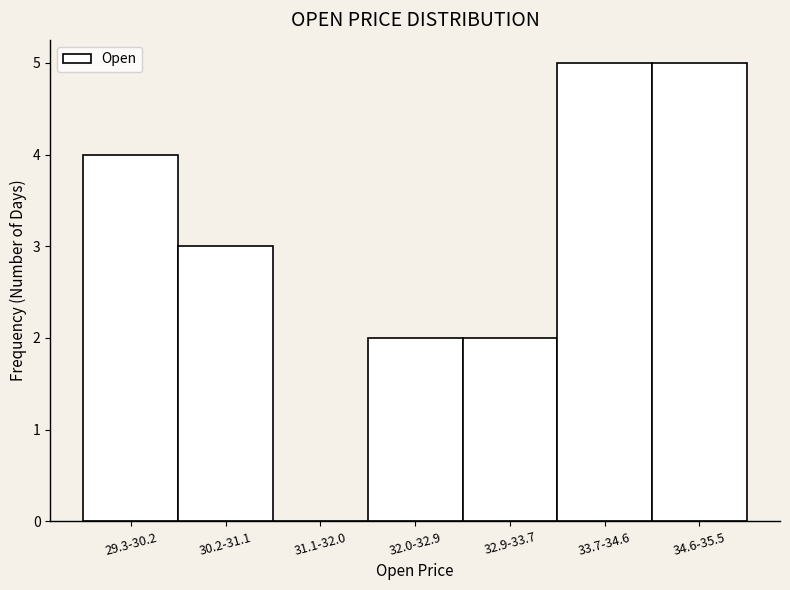

Reading left to right, transcribe all the data shown in this chart.

29.3-30.2=4	30.2-31.1=3	31.1-32.0=0	32.0-32.9=2	32.9-33.7=2	33.7-34.6=5	34.6-35.5=5